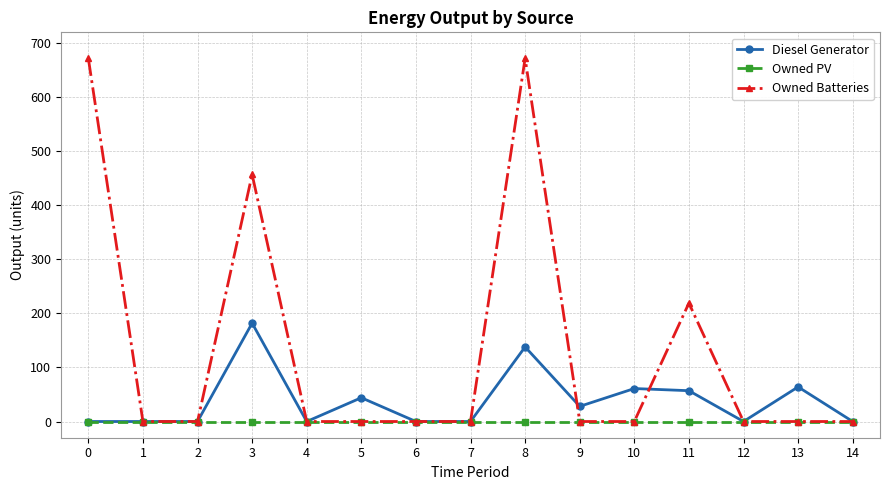

Rank the series by their maximum value, from highest to lowest.

Owned Batteries, Diesel Generator, Owned PV